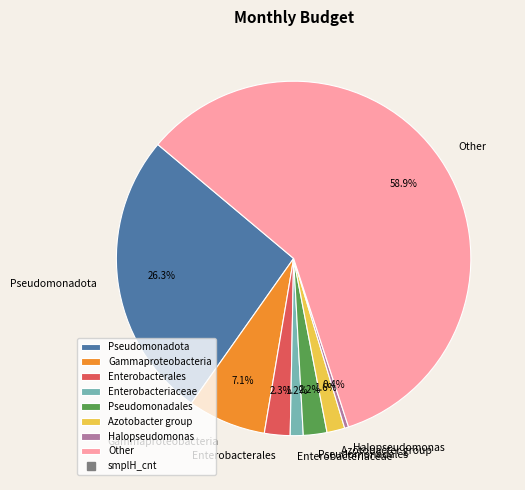

Which has a higher value, Pseudomonadota or Enterobacteriaceae?

Pseudomonadota